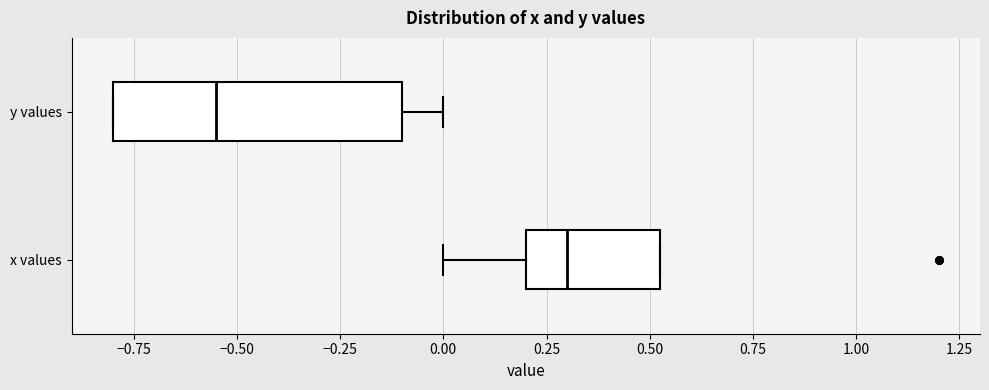

Which box has the furthest to the right median line?

x values